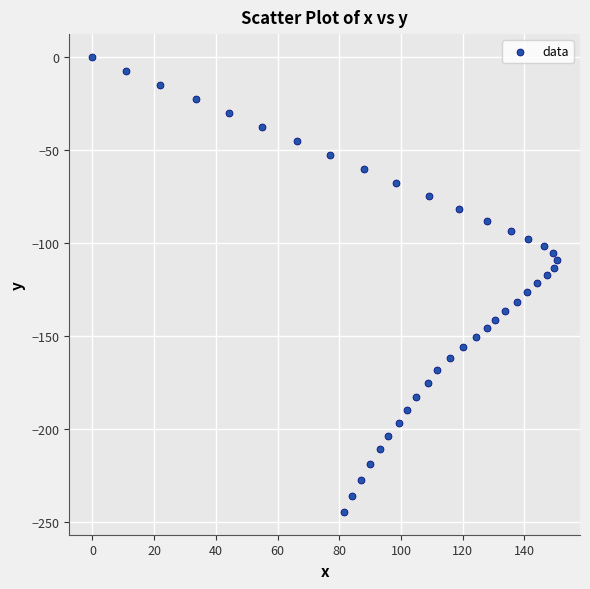

What is the range of X values (max minus min)?

150.5